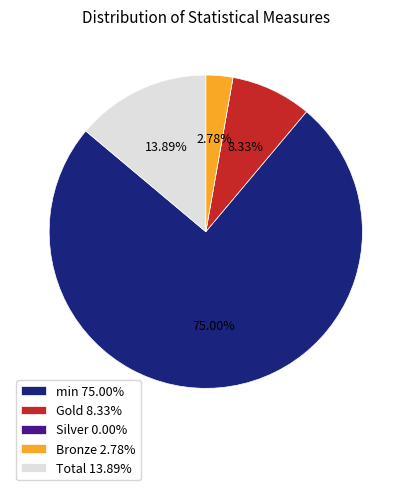

To the nearest percent, what is the difference between the Bronze and min slice percentages?

72%